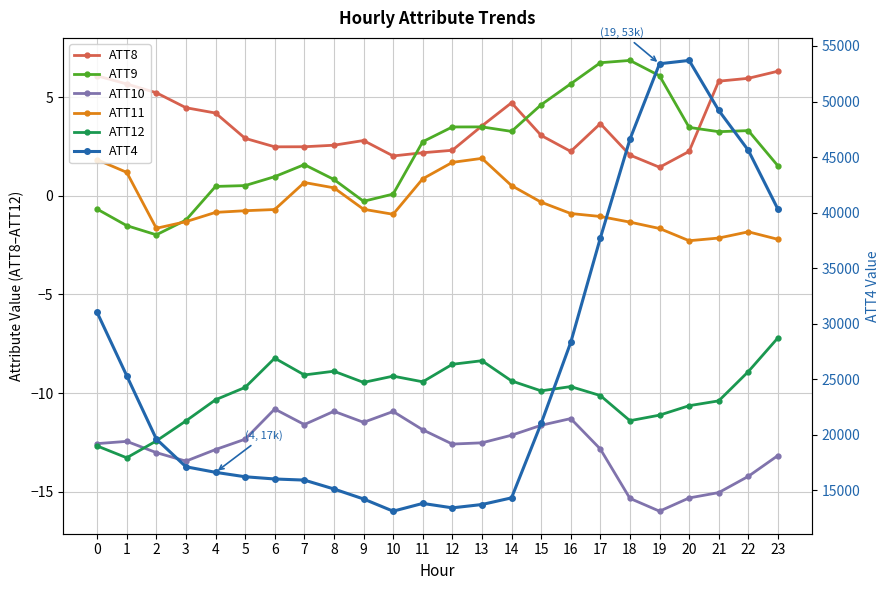

True or false: ATT10 has more than 0 points higher than both neighbors.

True